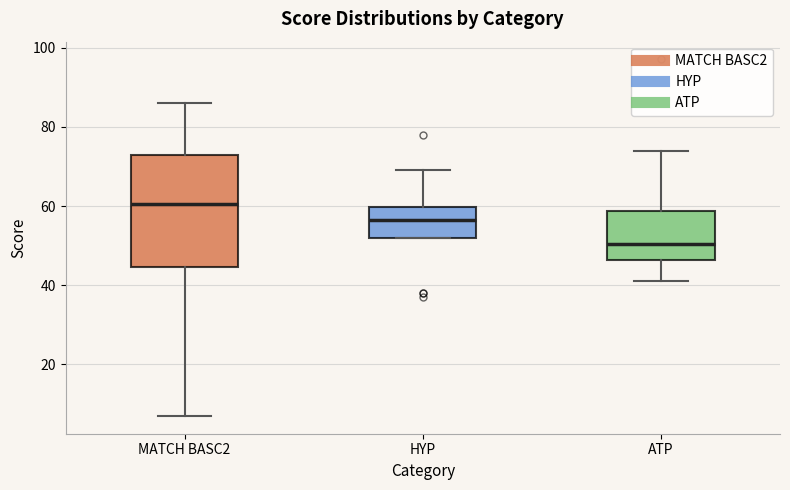

Which box is the tallest, from its lower edge to its upper edge?

MATCH BASC2